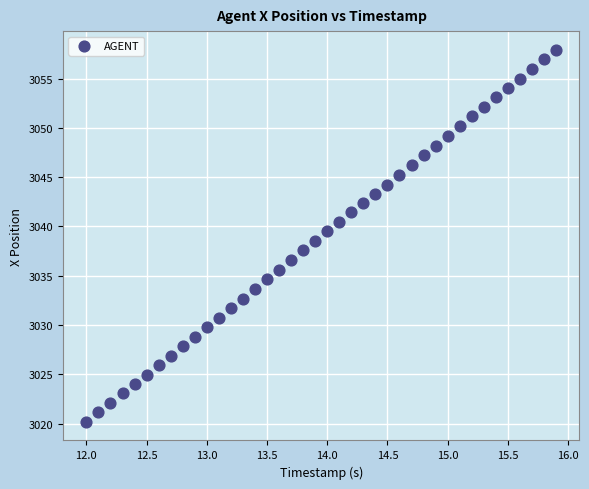

What is the range of X values (max minus min)?

3.9